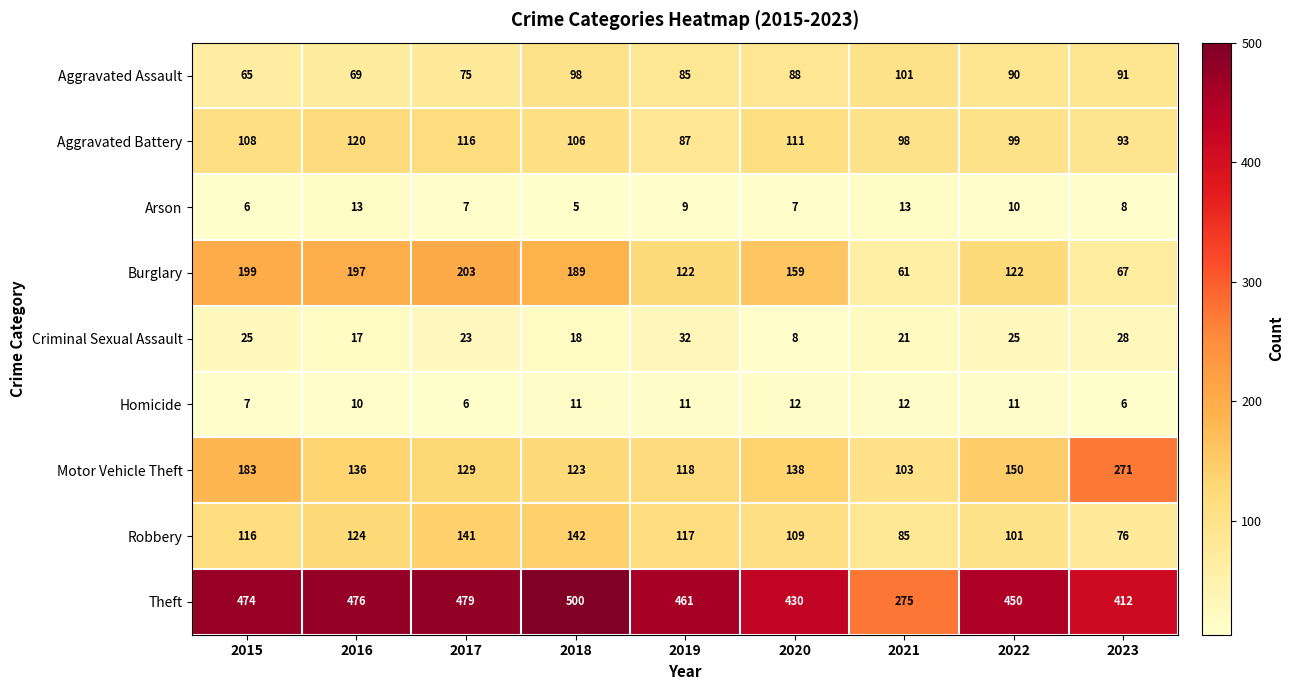

The Aggravated Assault series shows 101 at 2021. True or false?

True